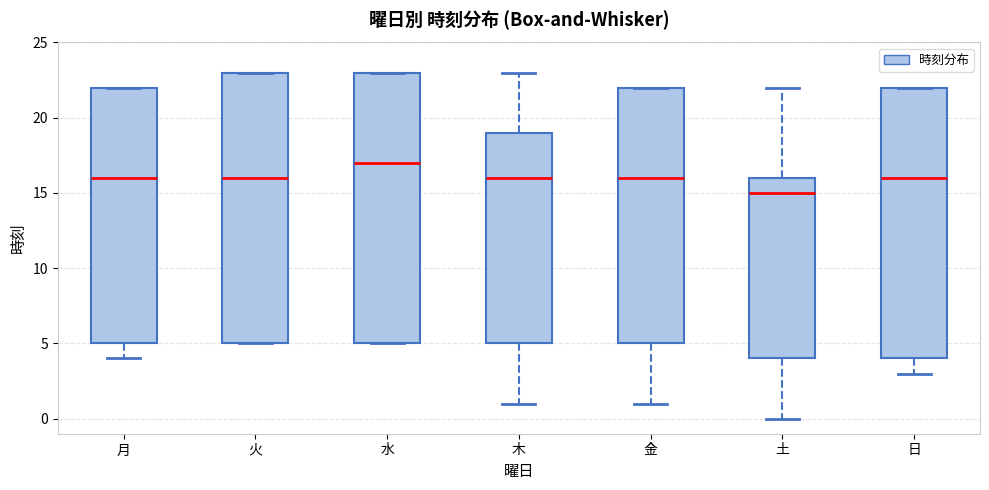

Reading left to right, read every box against the y-axis: the position of its median line, the range the box covers, and the ends of its whiskers. The values are not printed on the chart, so give them approximately, as read against the axis.

月: median 16, box 5 to 22, whiskers 4 to 22
火: median 16, box 5 to 23, whiskers 5 to 23
水: median 17, box 5 to 23, whiskers 5 to 23
木: median 16, box 5 to 19, whiskers 1 to 23
金: median 16, box 5 to 22, whiskers 1 to 22
土: median 15, box 4 to 16, whiskers 0 to 22
日: median 16, box 4 to 22, whiskers 3 to 22